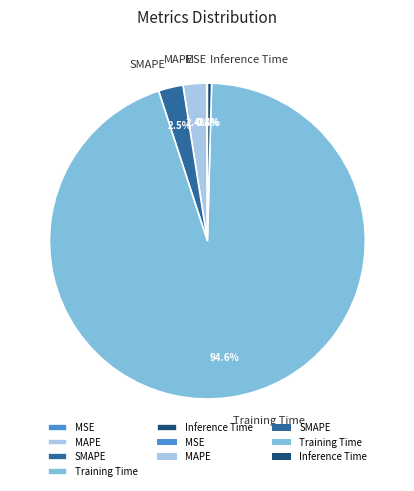

Does SMAPE account for over 50% of the chart?

No